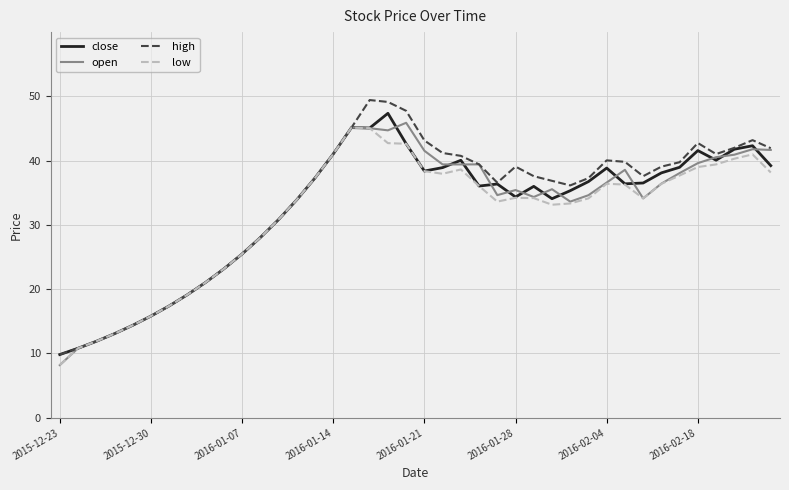

What is the sum of all open values?

1288.6